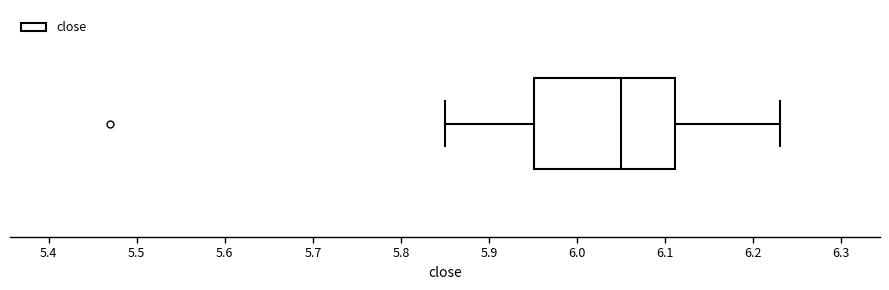

Transcribe this box plot: give where the median line is, the range the box spans, and where the two whiskers end, as read against the x-axis. The values are not printed on the chart, so give them approximately, as read against the axis.

median 6.05, box 5.95 to 6.11, whiskers 5.85 to 6.23